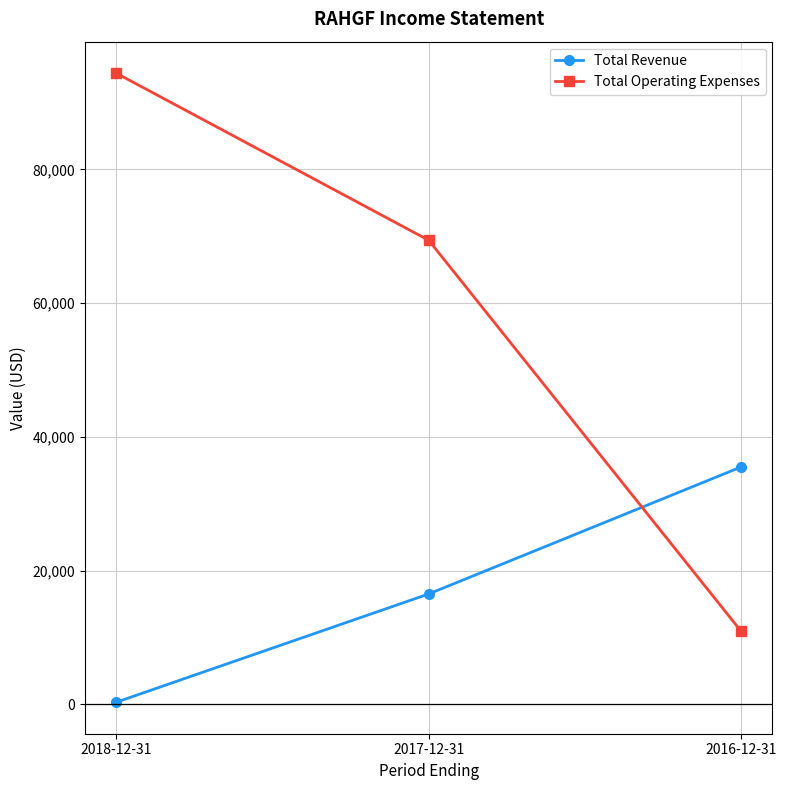

Is it true that Total Operating Expenses equals 2715 at 2016-12-31?

False